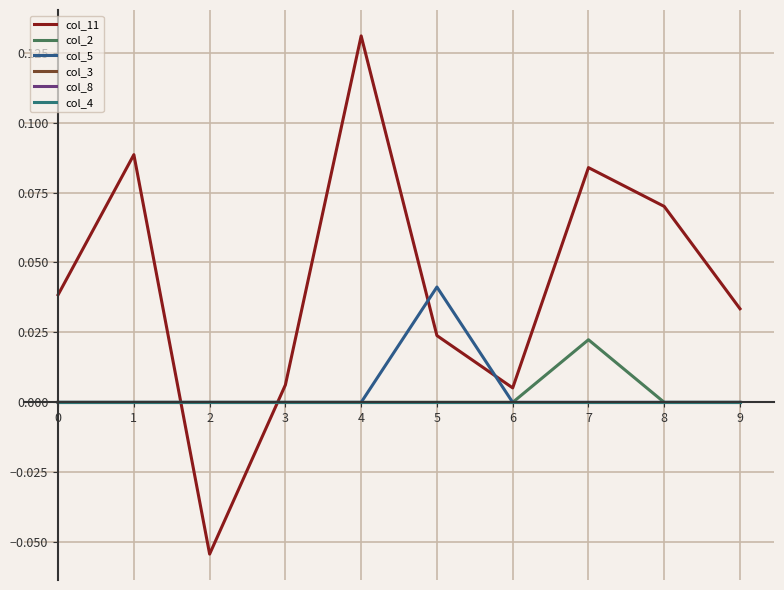

Does the chart have visible grid lines?

Yes